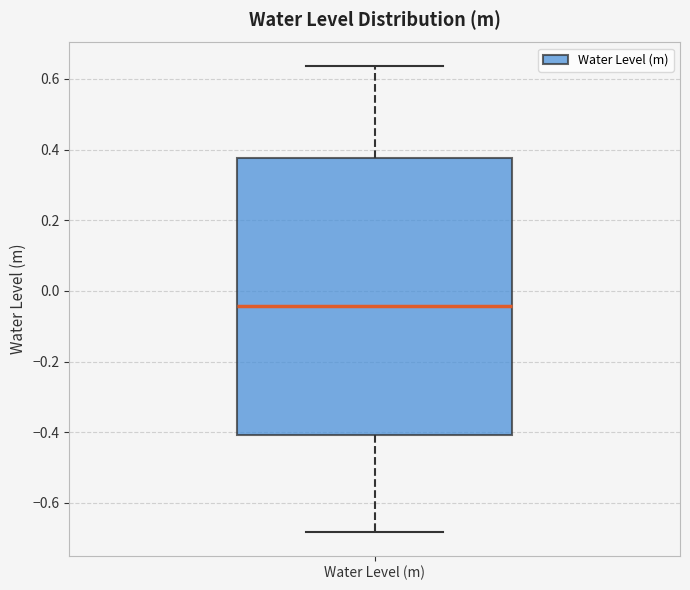

Where is the lower edge of the box for Water Level (m) on the y-axis? The values are not printed on the chart, so give them approximately, as read against the axis.

-0.40